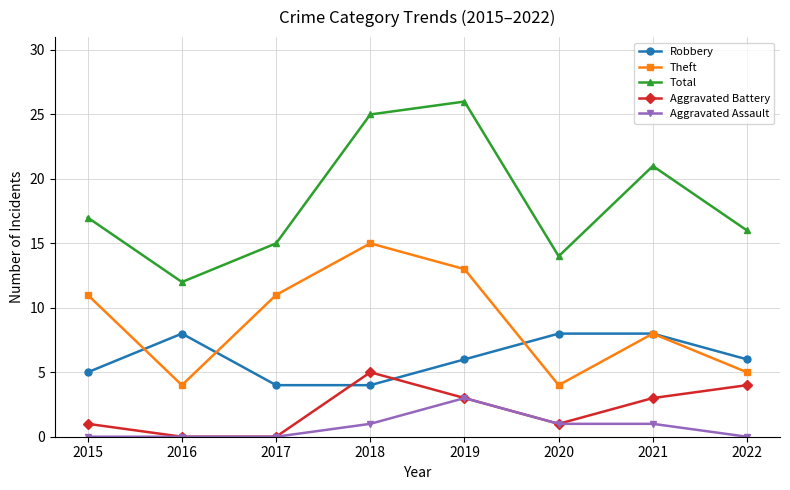

List the series in order of their peak value, highest first.

Total, Theft, Robbery, Aggravated Battery, Aggravated Assault